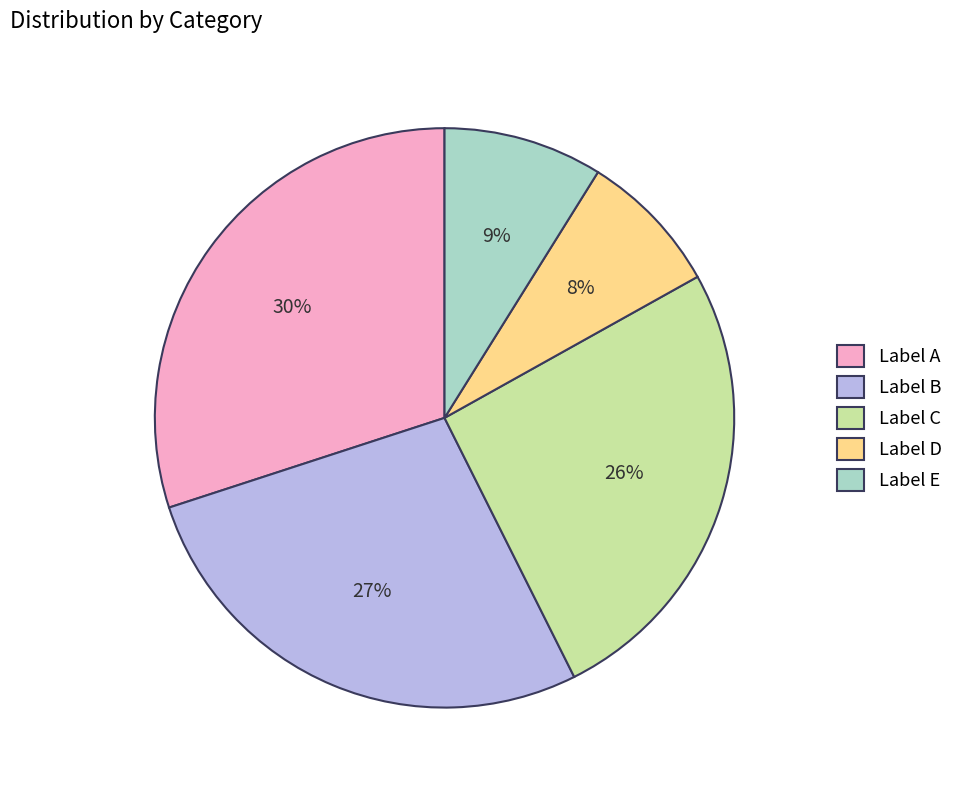

How many slices are in this pie chart?

5